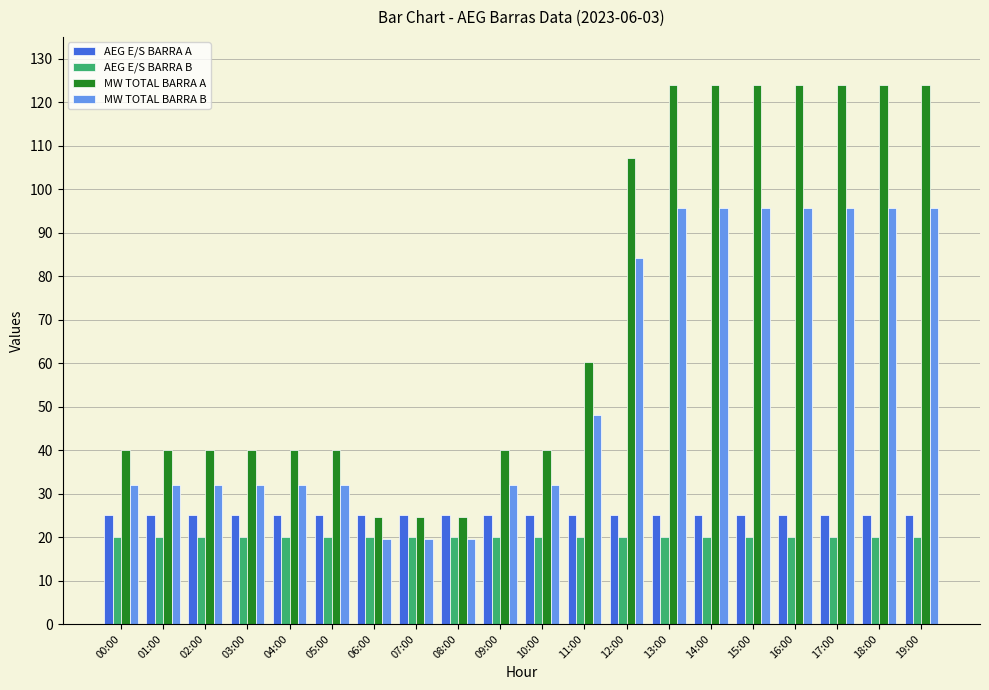

What is the difference between the highest and lowest values at 15:00?

103.9